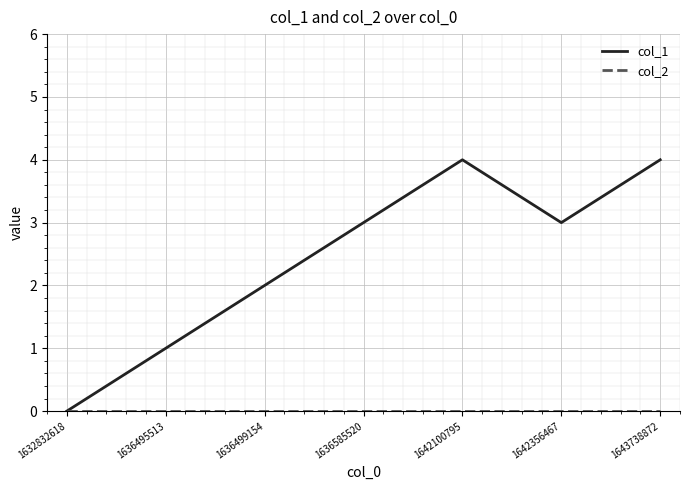

What is the total value across all series at 1643738872?

4